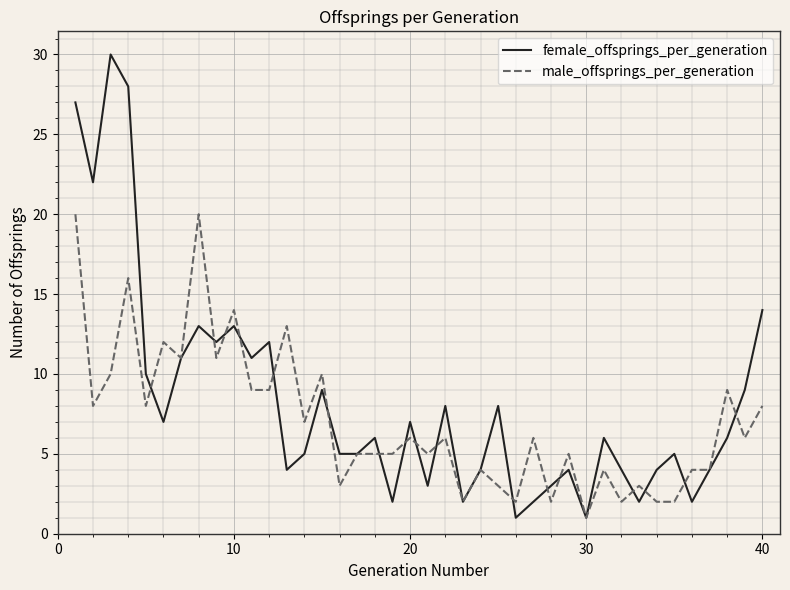

Which series has the largest range (max minus min)?

female_offsprings_per_generation